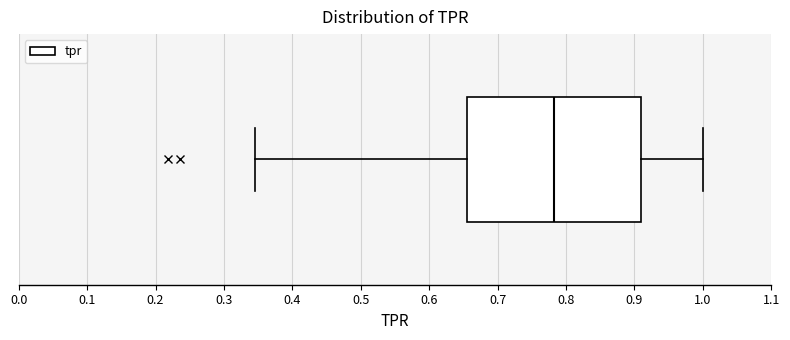

Transcribe this box plot: give where the median line is, the range the box spans, and where the two whiskers end, as read against the x-axis. The values are not printed on the chart, so give them approximately, as read against the axis.

median 0.78, box 0.65 to 0.91, whiskers 0.35 to 1.00